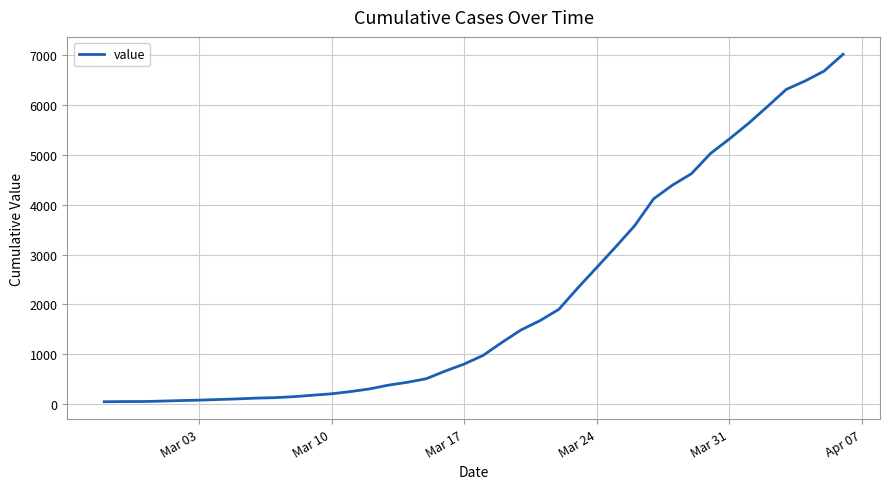

What is the minimum value shown in the chart?

50